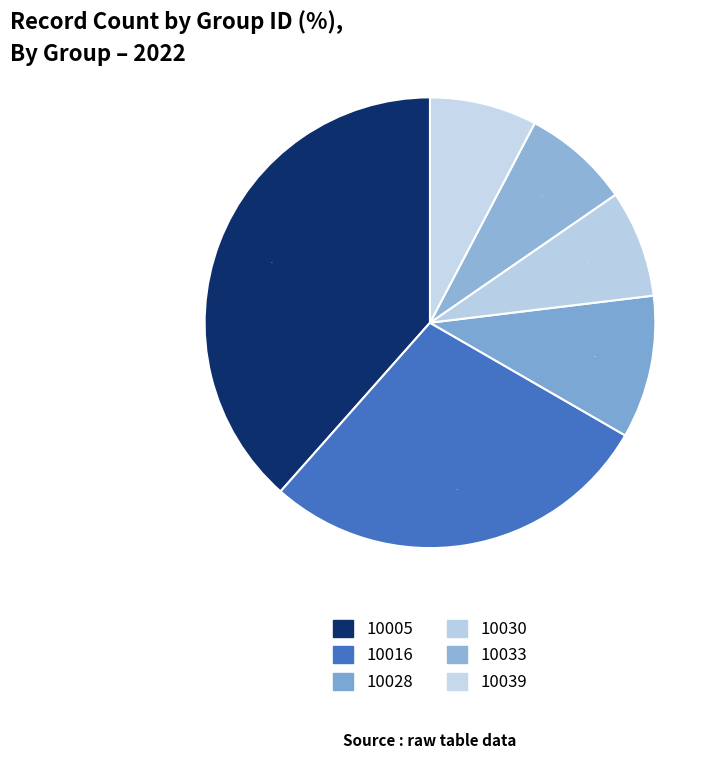

Does any single category account for the majority?

No